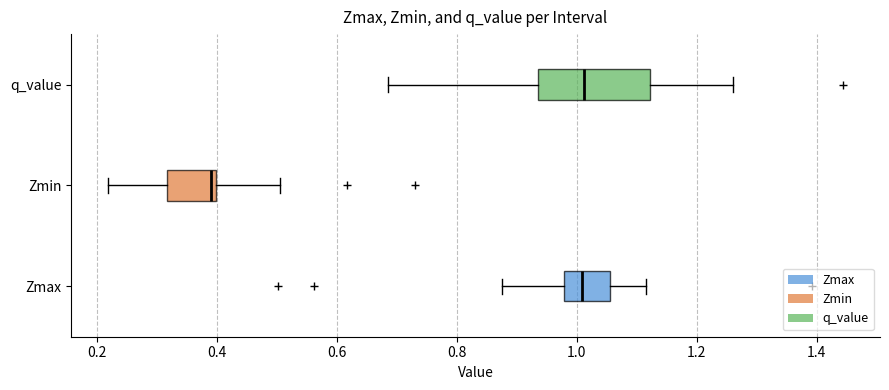

Which box's median line is the furthest to the left?

Zmin